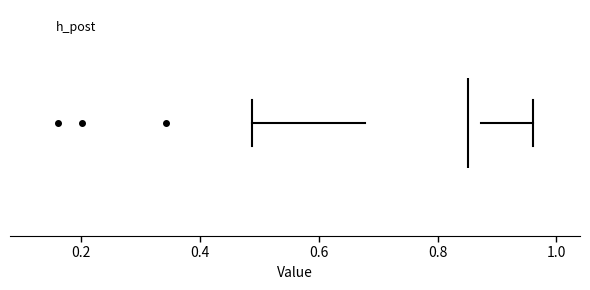

Where is the right edge of the box on the x-axis? The values are not printed on the chart, so give them approximately, as read against the axis.

0.88